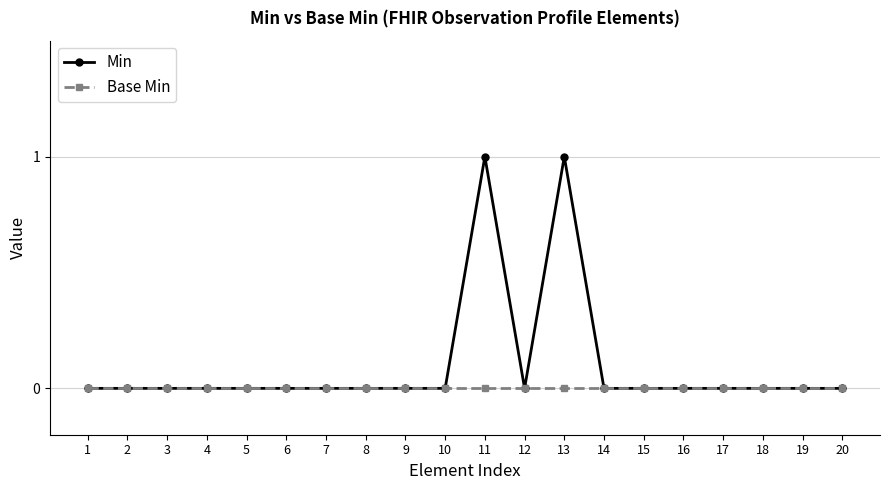

What is the difference between the maximum and minimum values in the Min series?

1